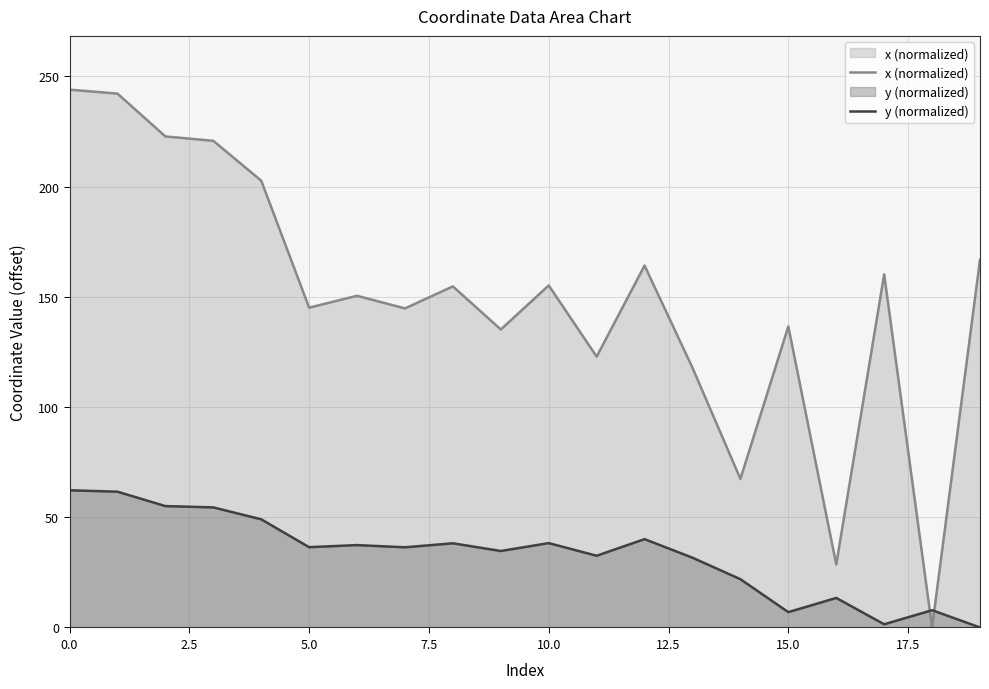

What value does the x (normalized) series have at 13?

117.8